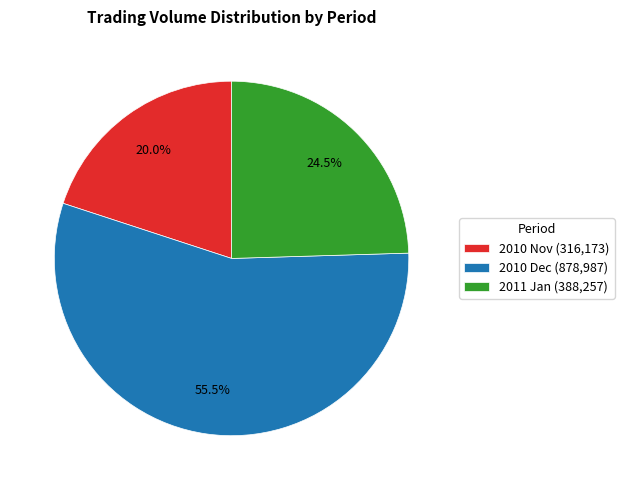

Rank the categories by value from lowest to highest.

2010 Nov (316,173), 2011 Jan (388,257), 2010 Dec (878,987)